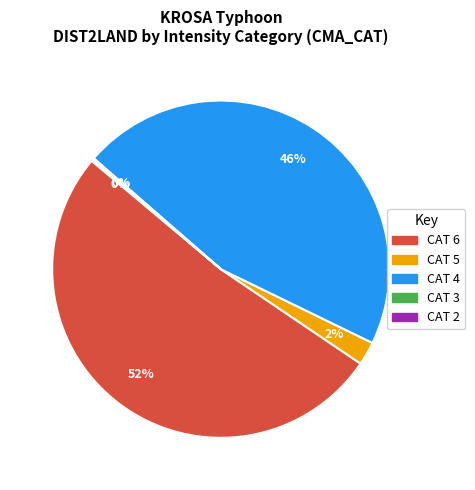

Is it true that CAT 6 is 52% of the pie?

True